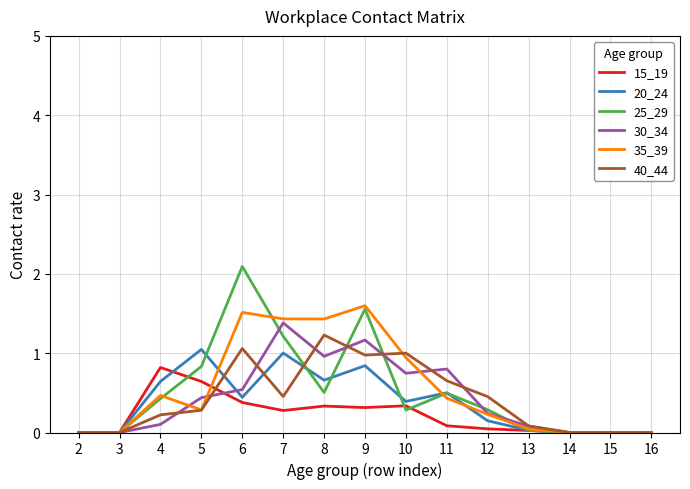

Is the value of 40_44 at 2 greater than the value of 25_29 at 12?

No